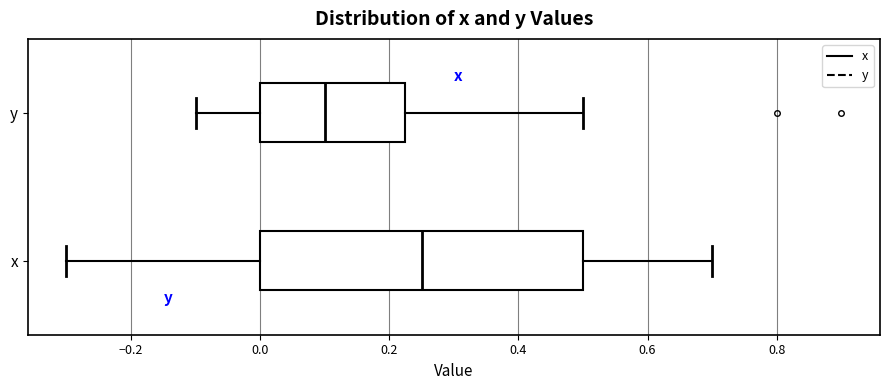

Which box has the furthest to the right median line?

x